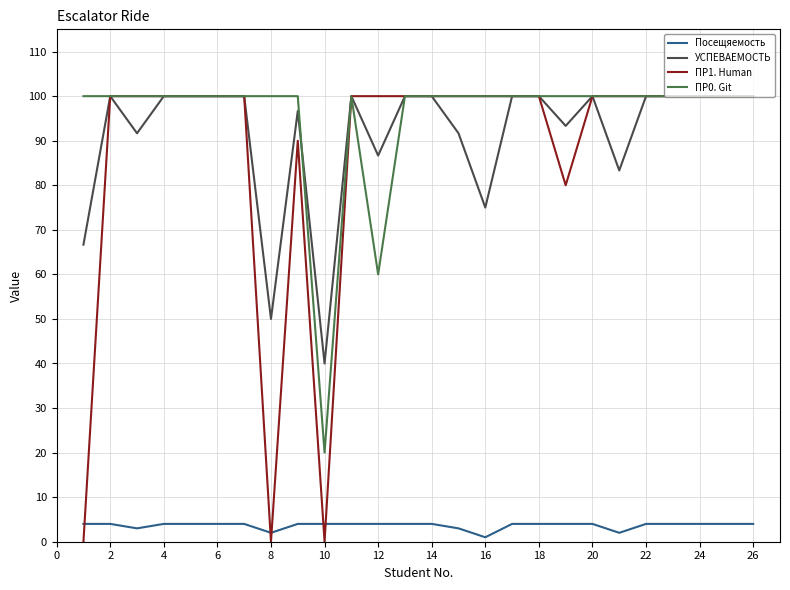

How many lines are shown in the chart?

4